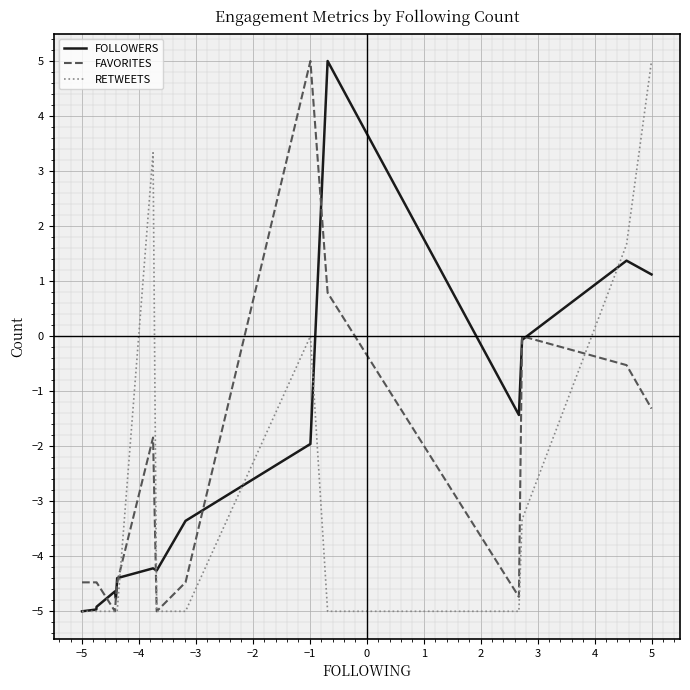

What is the maximum value for FOLLOWERS?

5.0